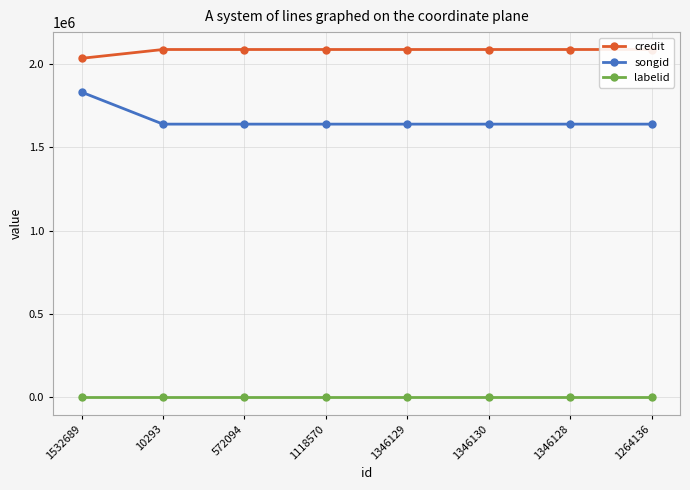

What position from the left is 10293?

2